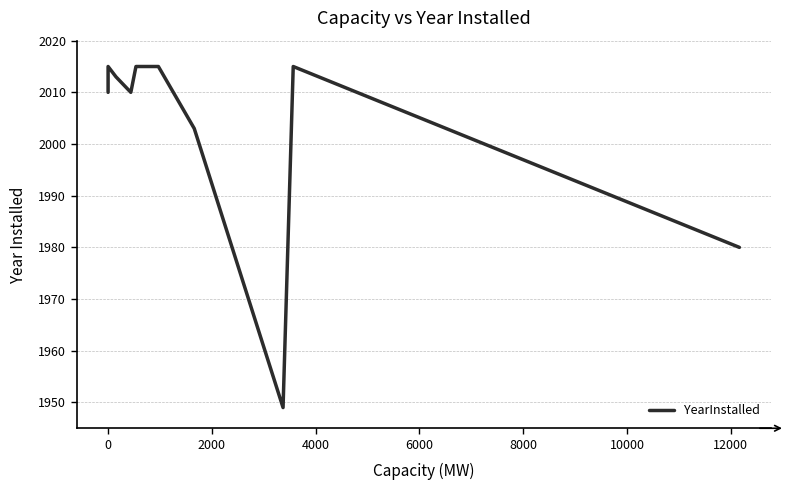

Does the chart have visible grid lines?

Yes